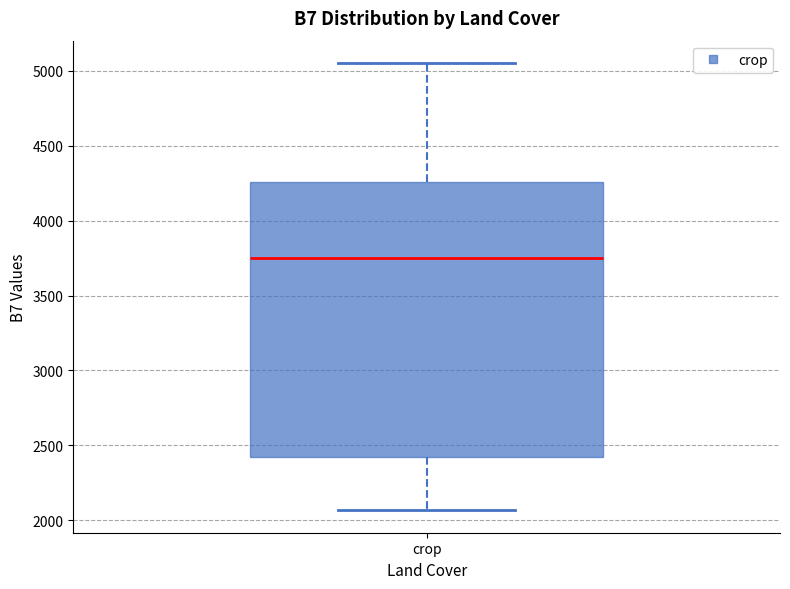

Read this box plot against the y-axis: the position of the median line, the range covered by the box, and the ends of both whiskers. The values are not printed on the chart, so give them approximately, as read against the axis.

median 3750, box 2400 to 4250, whiskers 2050 to 5050